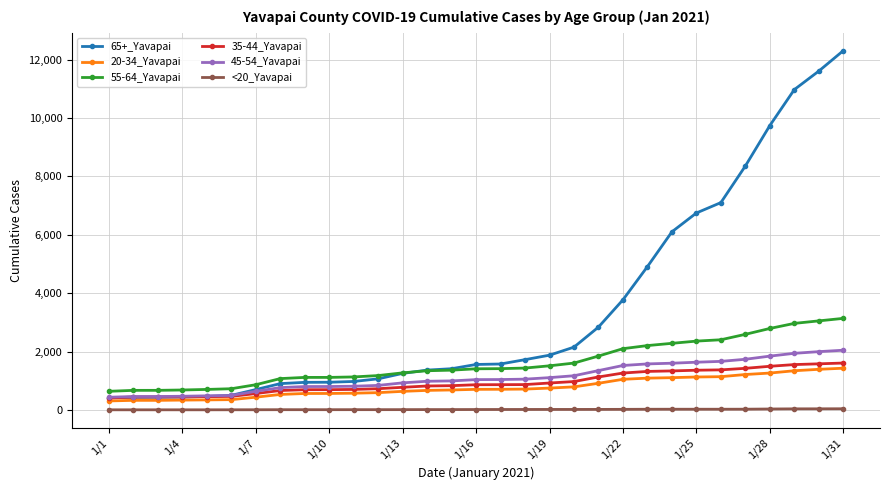

Which series has the largest total across all categories?

65+_Yavapai